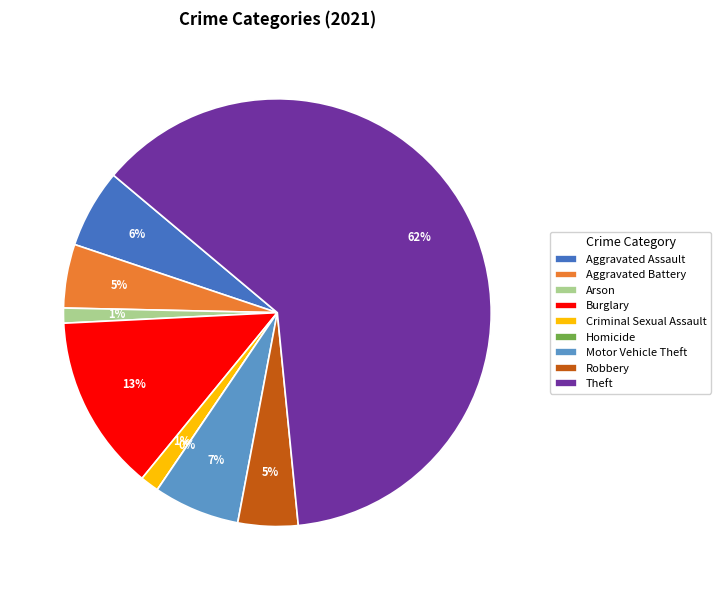

How many segments does this pie chart have?

9